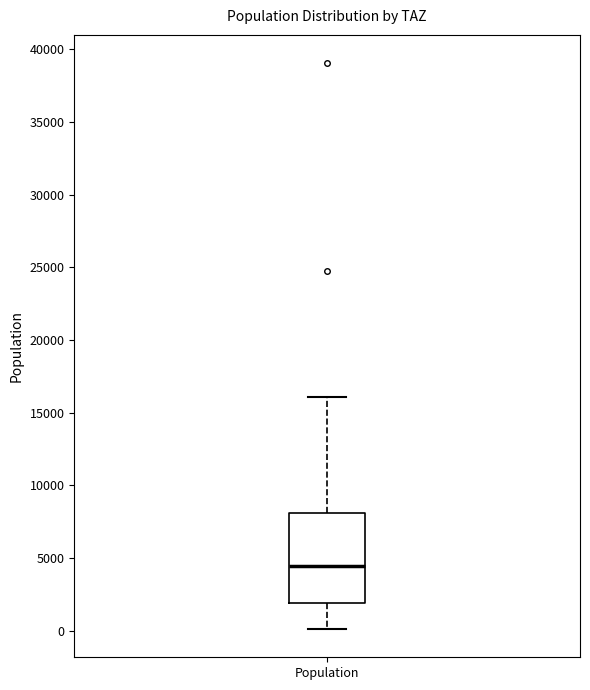

Read this box plot against the y-axis: the position of the median line, the range covered by the box, and the ends of both whiskers. The values are not printed on the chart, so give them approximately, as read against the axis.

median 4500, box 2000 to 8000, whiskers 0 to 16000